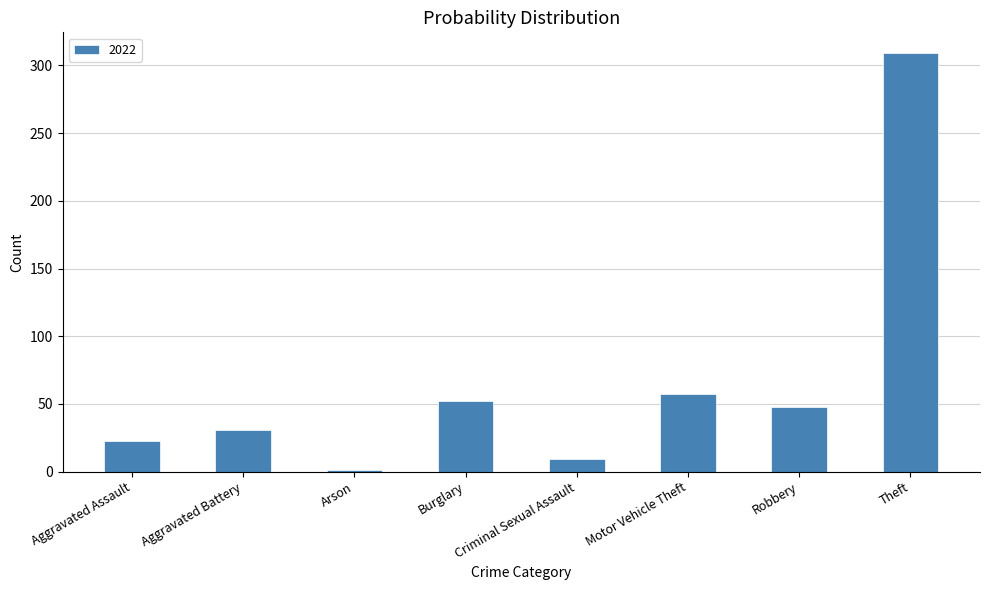

What is the label of the 7th bar from the left?

Robbery